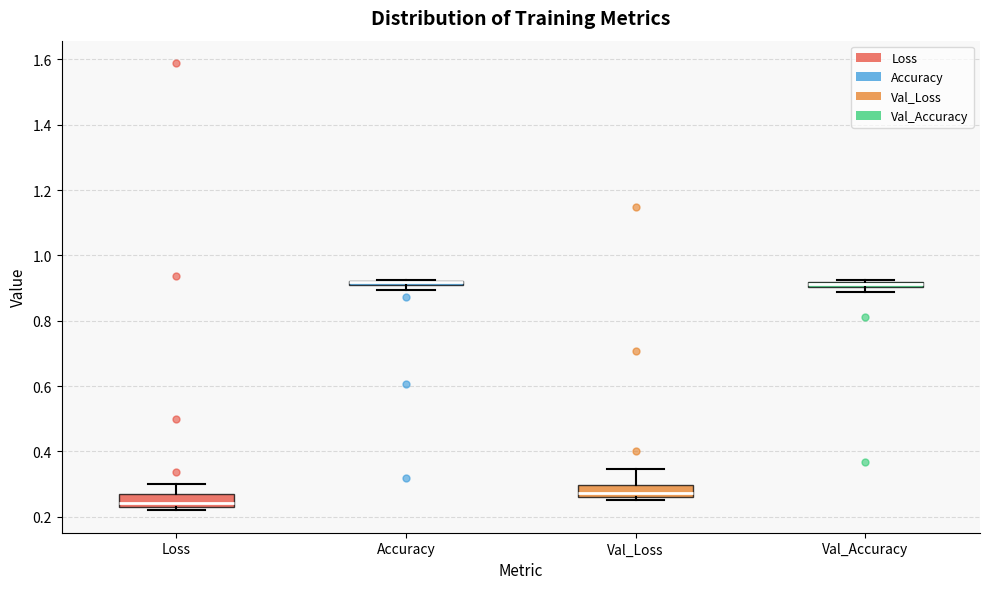

Where does the upper whisker of the box for Loss end on the y-axis? The values are not printed on the chart, so give them approximately, as read against the axis.

0.30